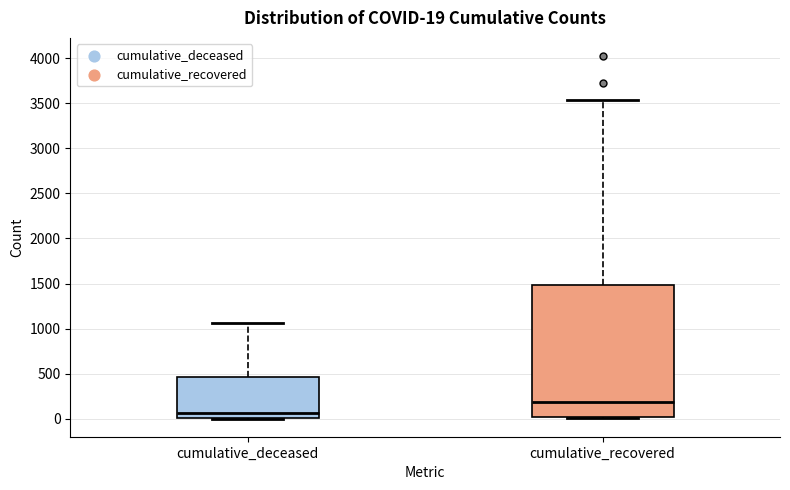

Which box has the lowest median line?

cumulative_deceased